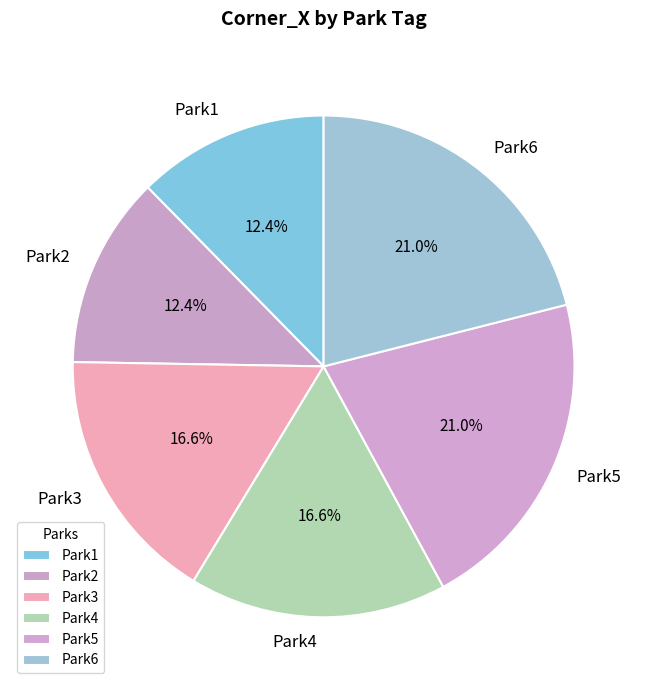

Is Park6 the majority of the pie?

No